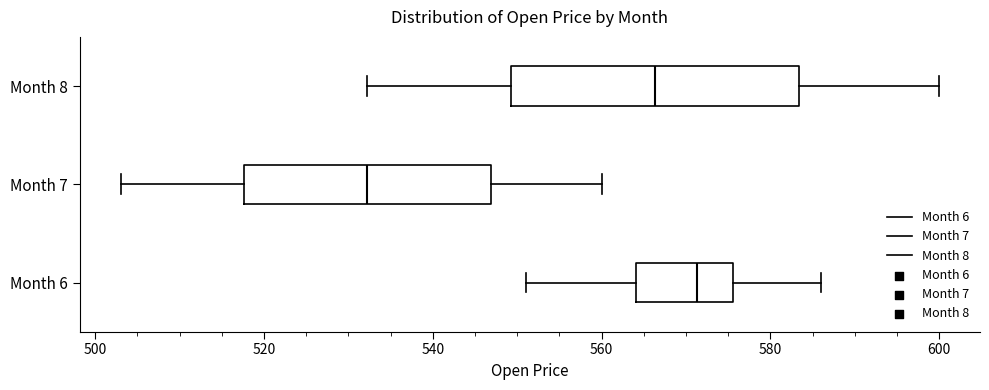

Which box is the widest, from its left edge to its right edge?

Month 8